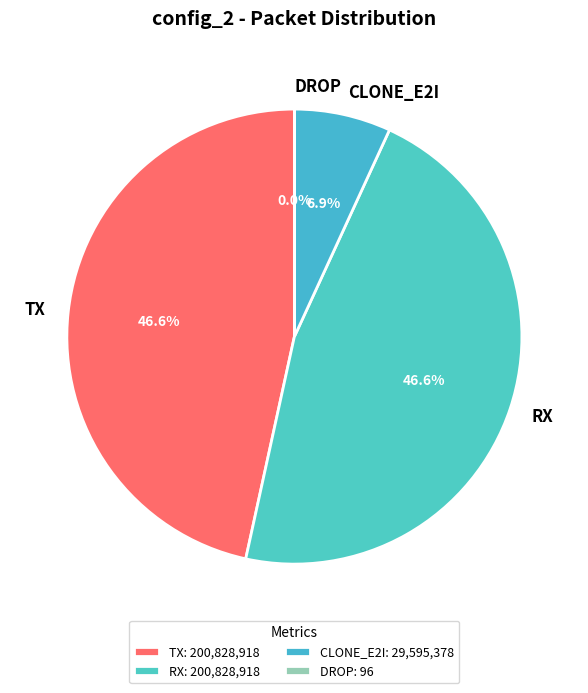

What percentage do CLONE_E2I and RX together represent?

53.4%